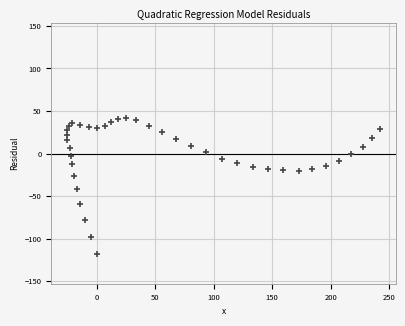

What Y value in the scatter plot is closest to -37?

-41.5